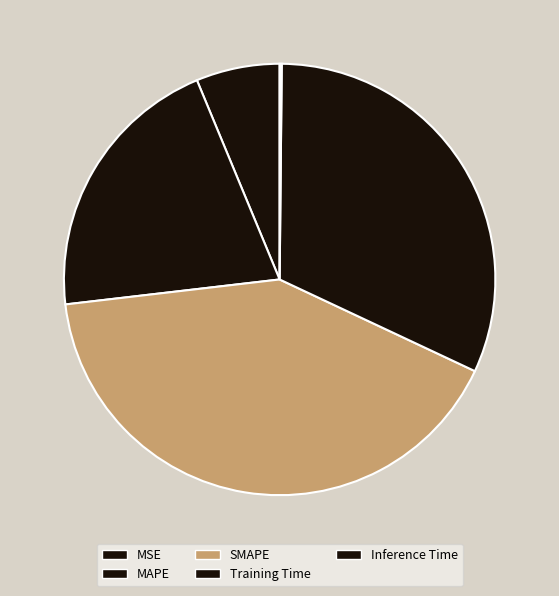

Combined, what portion of the pie is MSE and Training Time?

38.1%